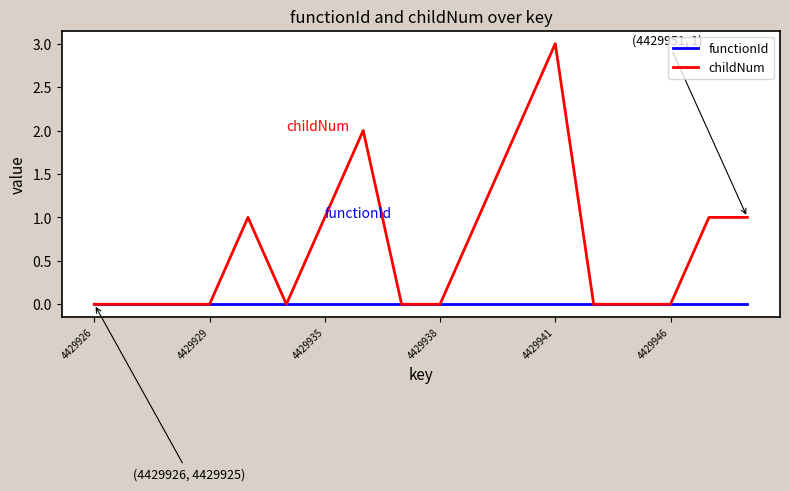

Reading right to left, what are all the values shown in this chart?

functionId: 0	0	0	0	0	0	0	0	0	0	0	0	0	0	0	0	0	0
childNum: 1	1	0	0	0	3	2	1	0	0	2	1	0	1	0	0	0	0